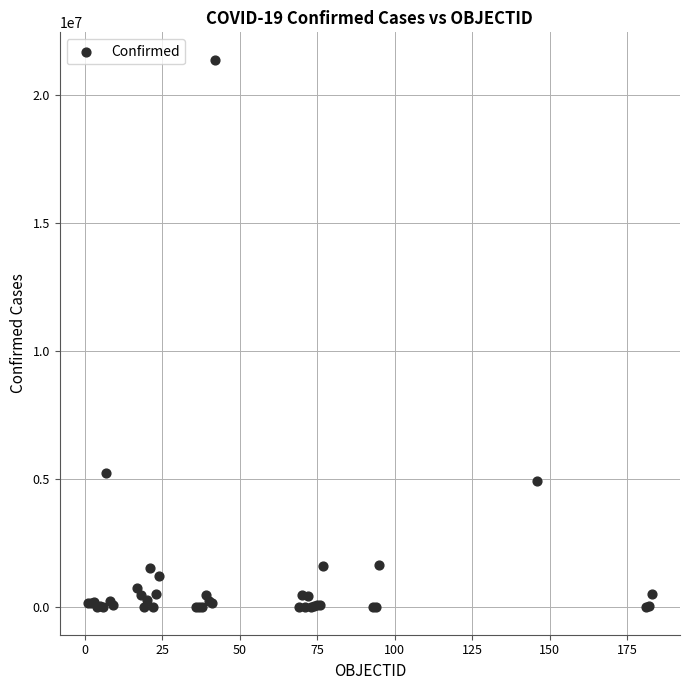

What Y value in the scatter plot is closest to 10692195?

5253765